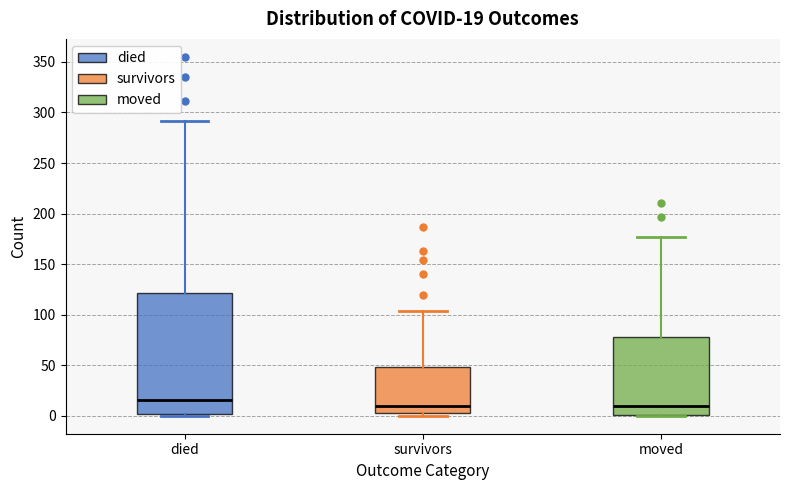

Comparing the boxes themselves (not the whiskers), which one is the tallest?

died